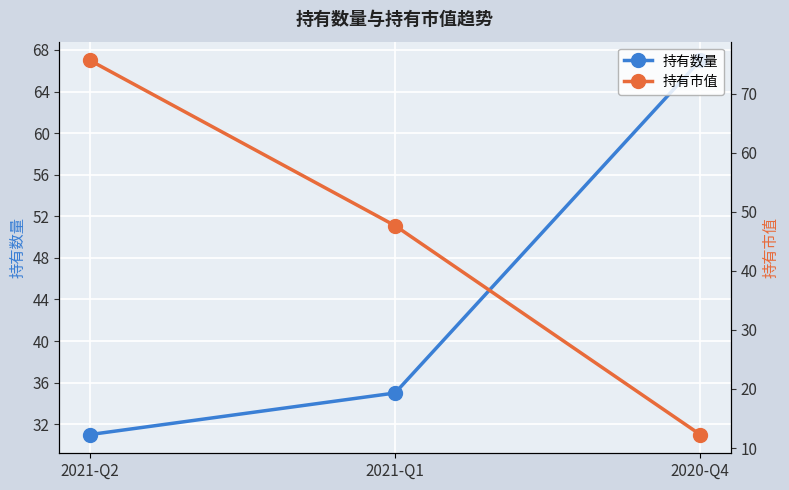

What is the label of the 3rd point from the right?

2021-Q2